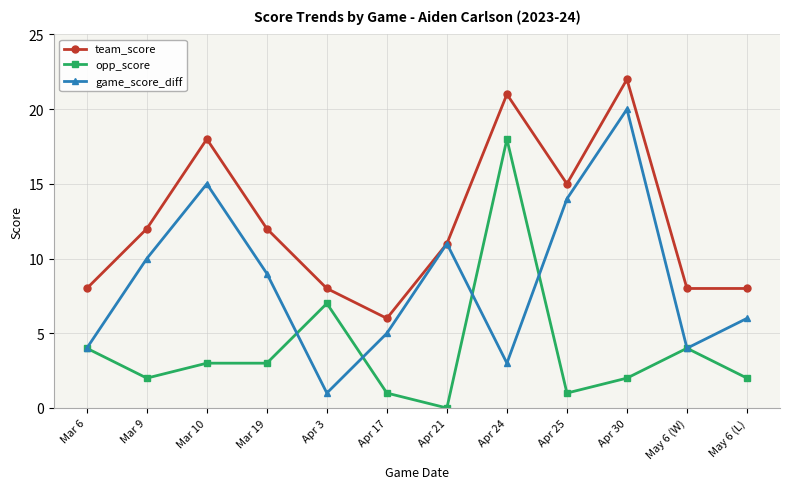

What is the difference between the maximum and second lowest values in the opp_score series?

17